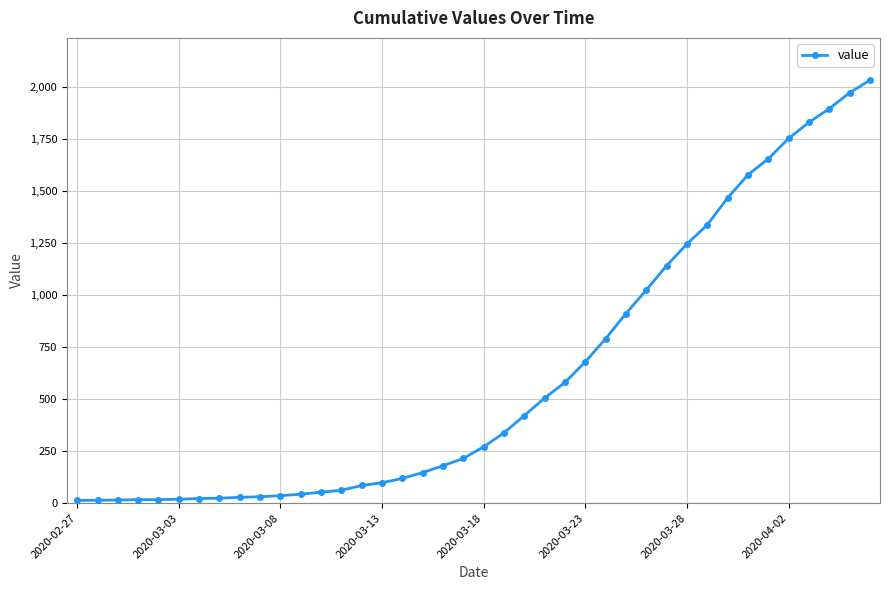

What is the average value?

616